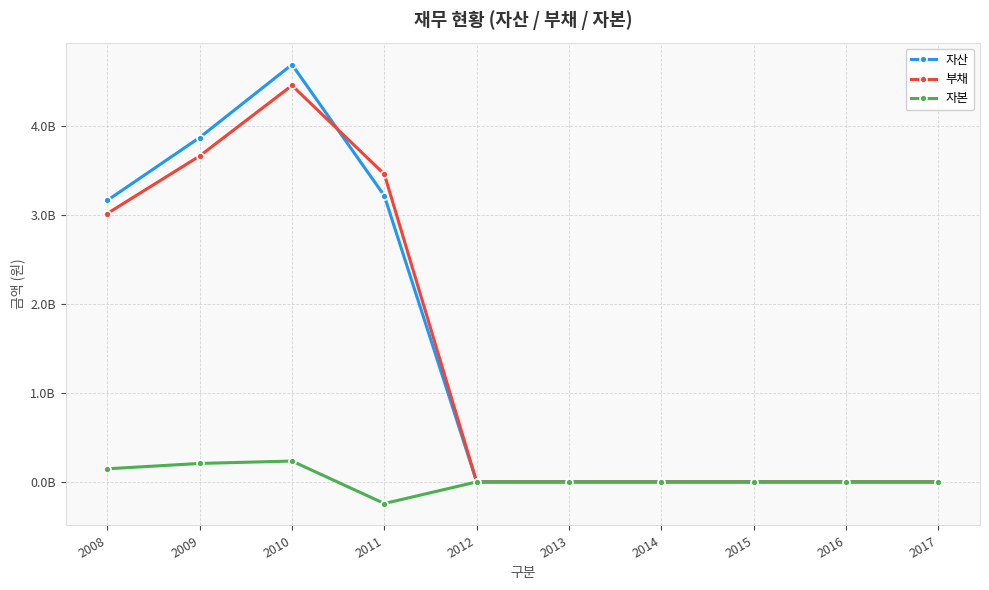

What are all the series names shown in the legend?

자산, 부채, 자본